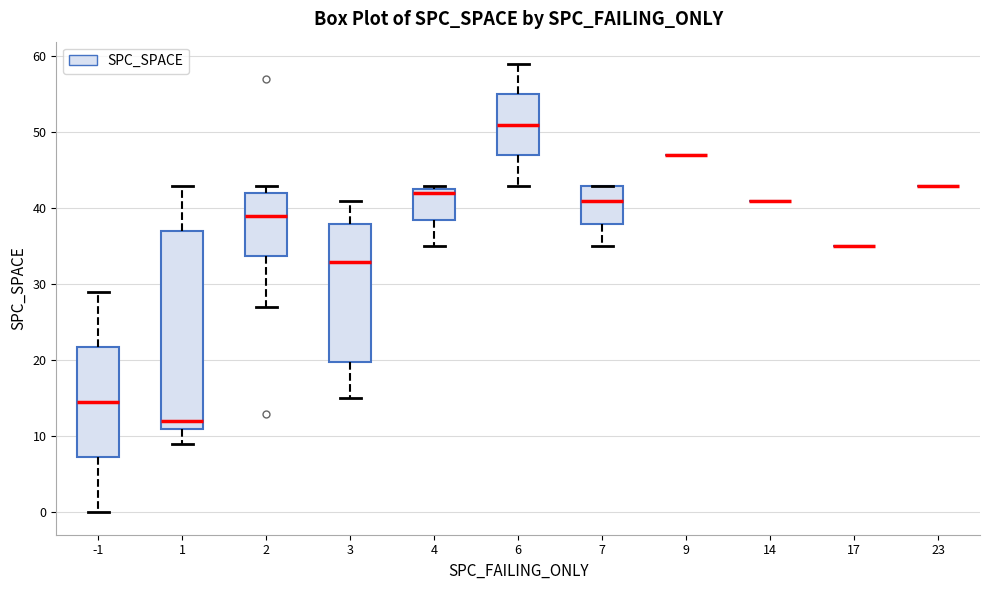

Reading left to right, read every box against the y-axis: the position of its median line, the range the box covers, and the ends of its whiskers. The values are not printed on the chart, so give them approximately, as read against the axis.

-1: median 15, box 7 to 22, whiskers 0 to 29
1: median 12, box 11 to 37, whiskers 9 to 43
2: median 39, box 34 to 42, whiskers 27 to 43
3: median 33, box 20 to 38, whiskers 15 to 41
4: median 42, box 39 to 43, whiskers 35 to 43 (just above the box's upper edge)
6: median 51, box 47 to 55, whiskers 43 to 59
7: median 41, box 38 to 43, whiskers 35 to 43
9: box collapsed to a line at 47, whiskers 47 to 47
14: box collapsed to a line at 41, whiskers 41 to 41
17: box collapsed to a line at 35, whiskers 35 to 35
23: box collapsed to a line at 43, whiskers 43 to 43